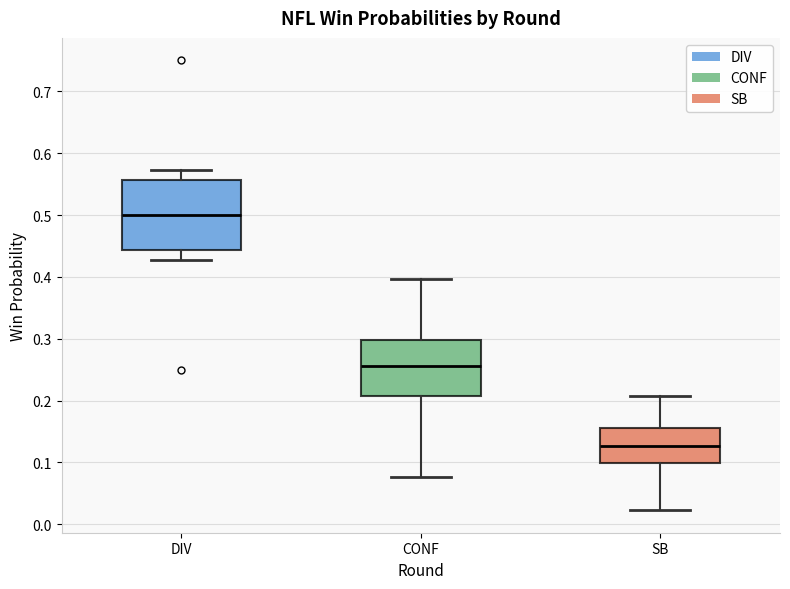

Which box has the highest median line?

DIV